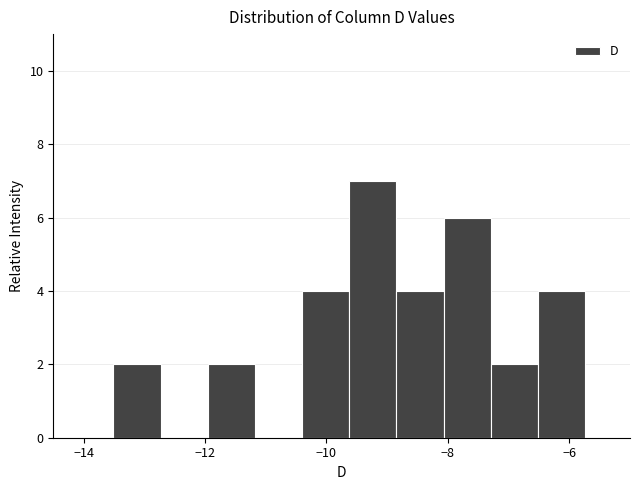

Around what value on the x-axis is the tallest bar? Give the approximate position of its centre, as read against the axis.

-9.2